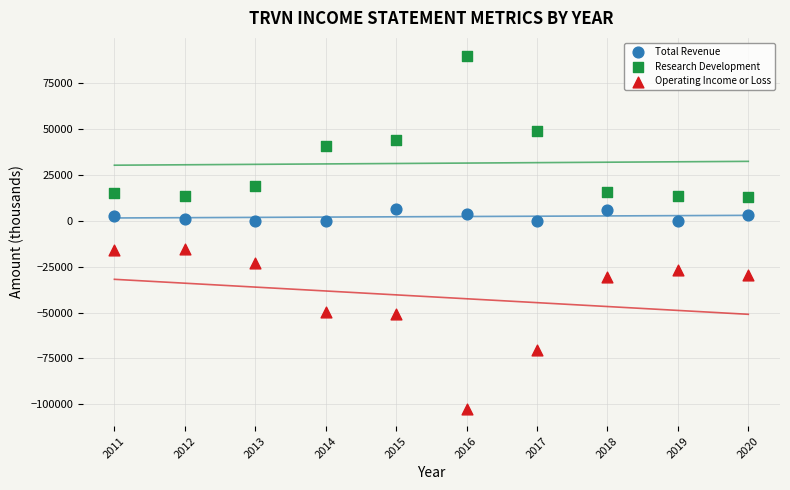

In the Research Development series, what Y value is closest to 51550?

49000